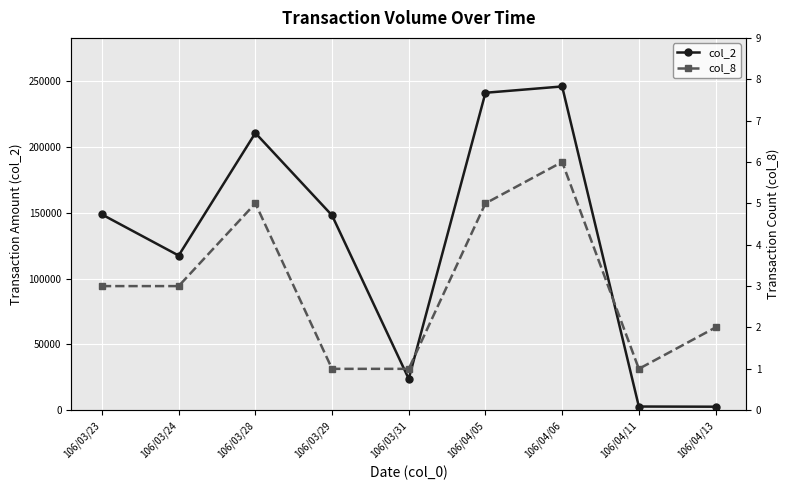

The col_8 series shows 10 at 106/04/06. True or false?

False